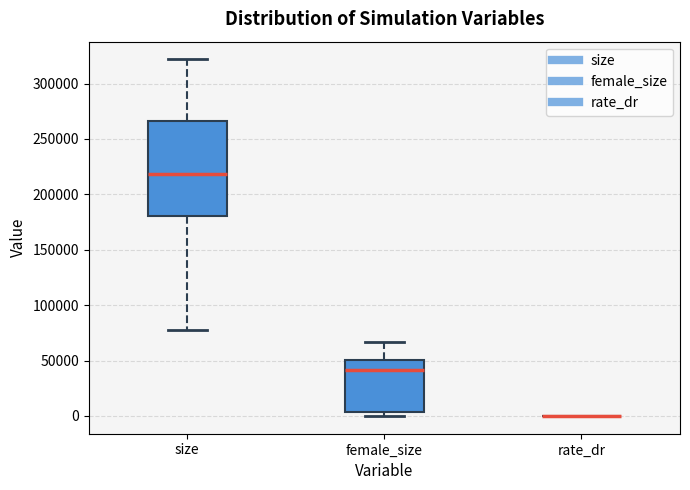

Reading left to right, transcribe this box plot: for each box, give where its median line is, the range the box spans, and where its two whiskers end, as read against the y-axis. The values are not printed on the chart, so give them approximately, as read against the axis.

size: median 220000, box 180000 to 265000, whiskers 80000 to 320000
female_size: median 40000, box 5000 to 50000, whiskers 0 to 65000
rate_dr: box collapsed to a line at 0, whiskers 0 to 0